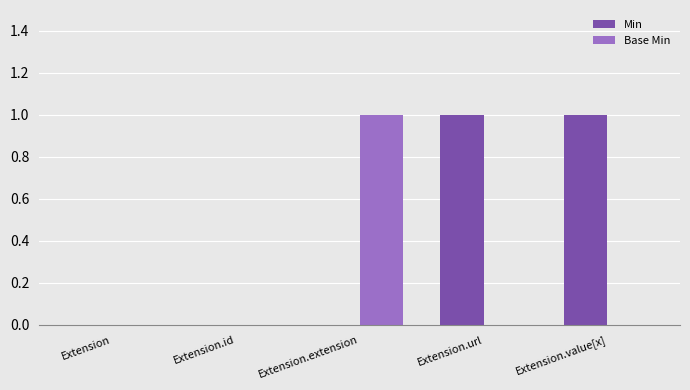

Reading left to right, transcribe all the data shown in this chart.

Min: 0	0	0	1	1
Base Min: 0	0	1	0	0